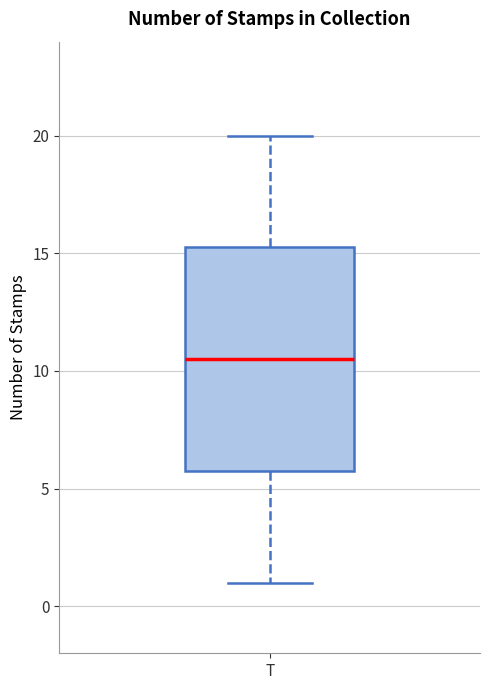

Read this box plot against the y-axis: the position of the median line, the range covered by the box, and the ends of both whiskers. The values are not printed on the chart, so give them approximately, as read against the axis.

median 10.5, box 6.0 to 15.5, whiskers 1.0 to 20.0